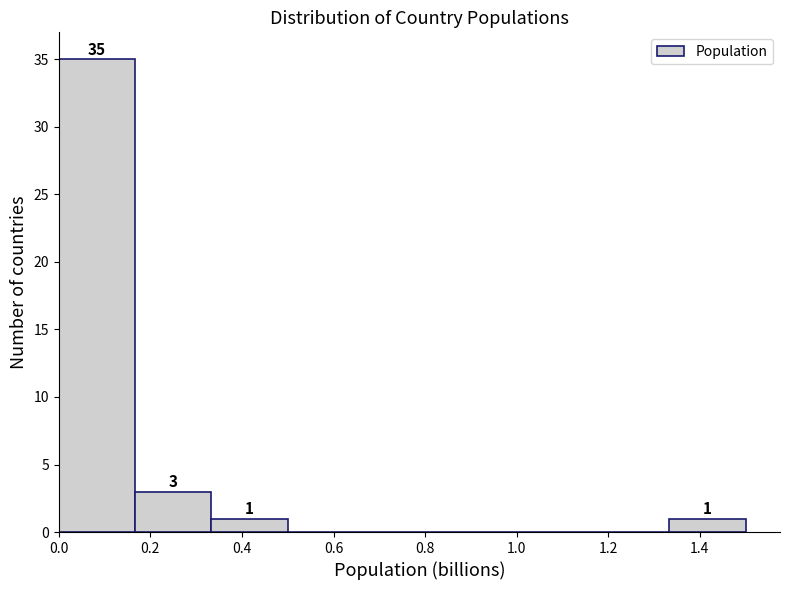

Which range on the x-axis has the tallest bar?

0.00 to 0.16